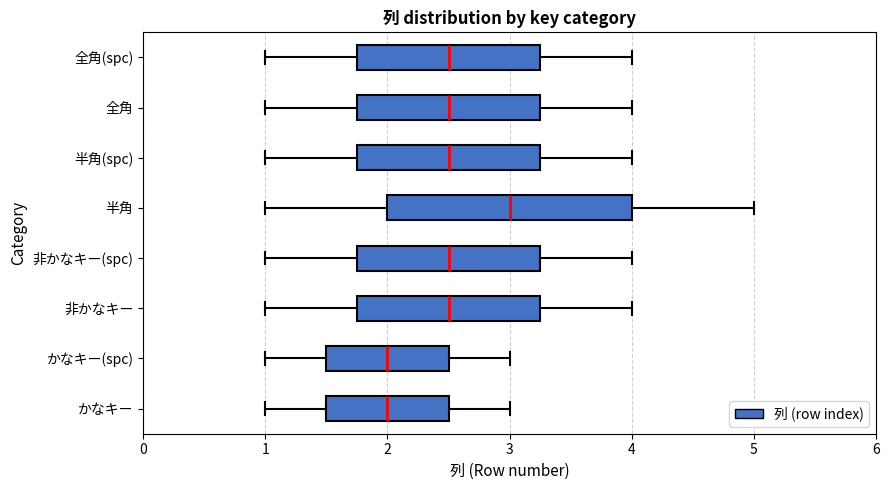

Where does the median line of the box for 非かなキー sit on the x-axis? The values are not printed on the chart, so give them approximately, as read against the axis.

2.5